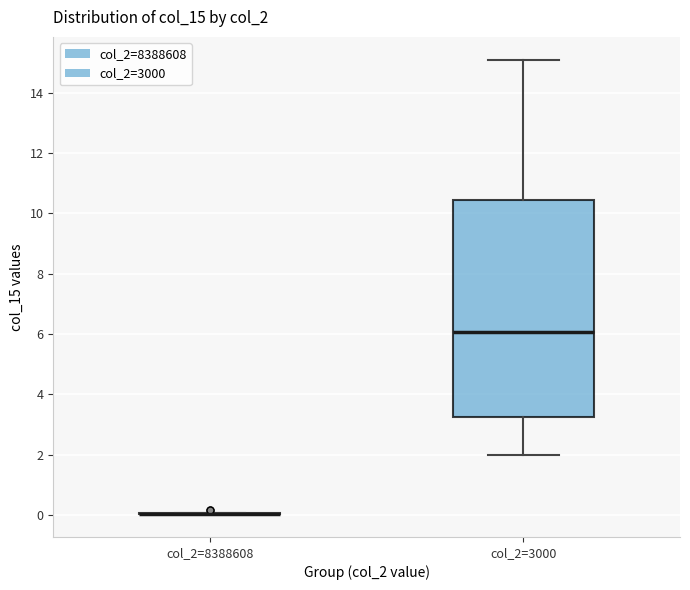

Comparing the boxes themselves (not the whiskers), which one is the tallest?

col_2=3000